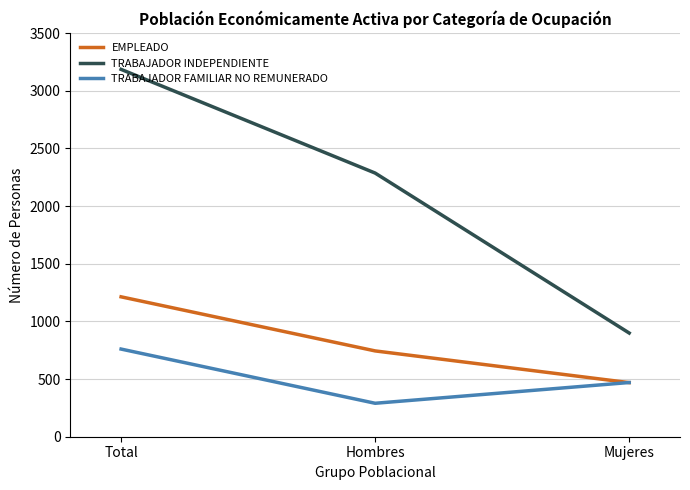

Is it true that TRABAJADOR FAMILIAR NO REMUNERADO equals 760 at Total?

True